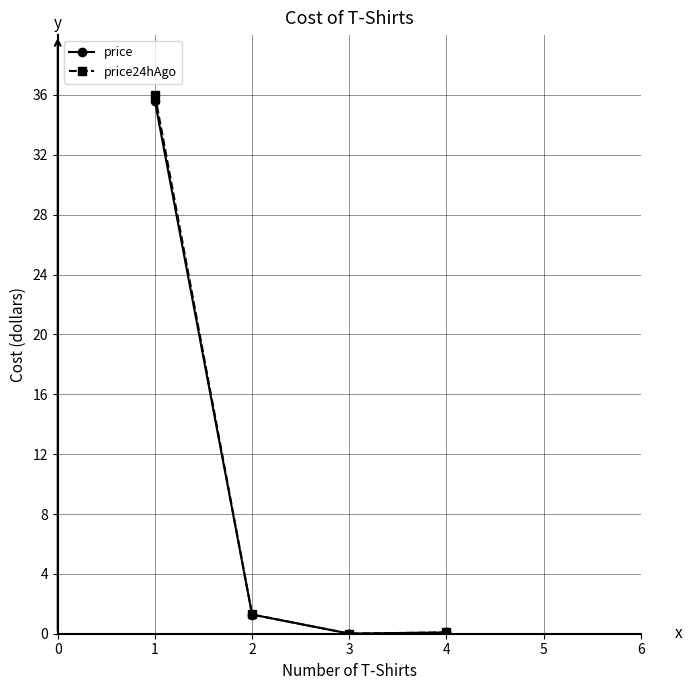

What is the difference between the maximum and second lowest values in the price series?

35.5